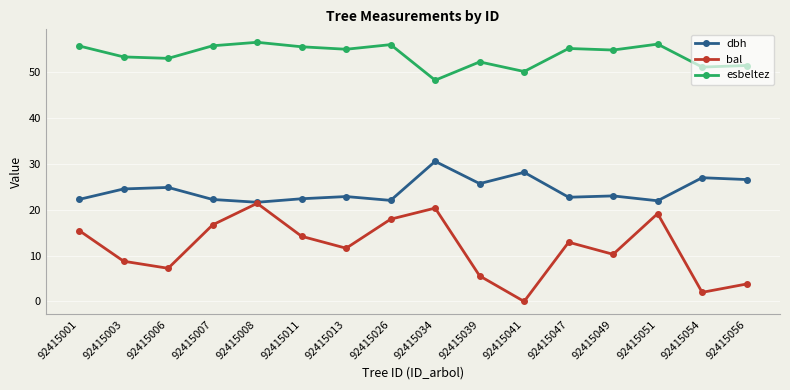

The value of dbh at 92415026 is 22.1. True or false?

True